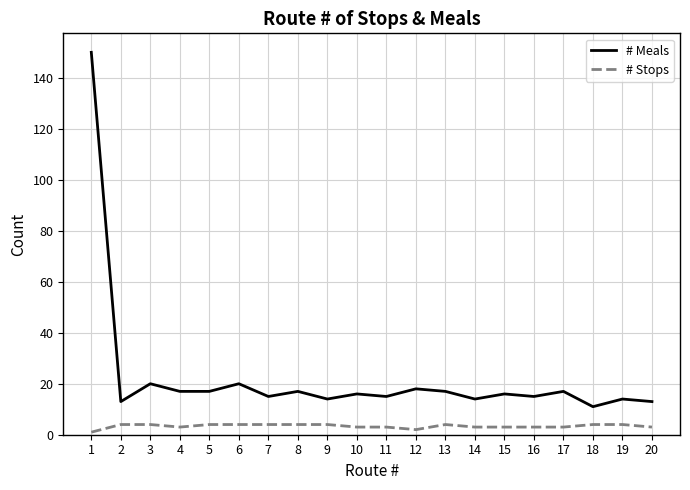

Rank the series at 16 from highest to lowest value.

# Meals, # Stops